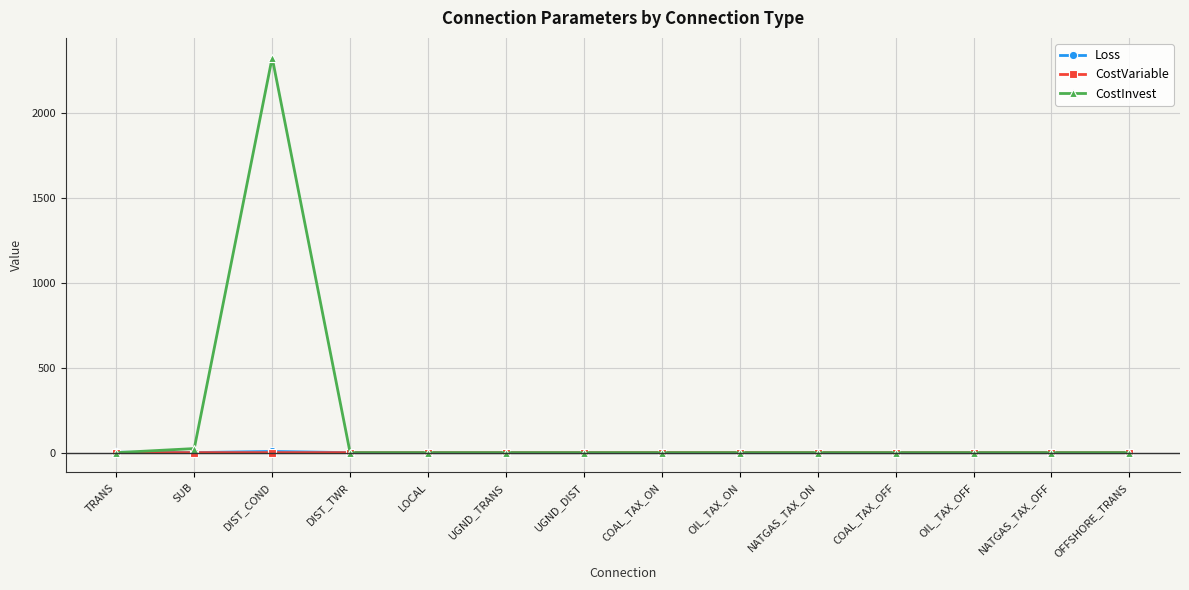

What is the sum of all CostVariable values?

1.2